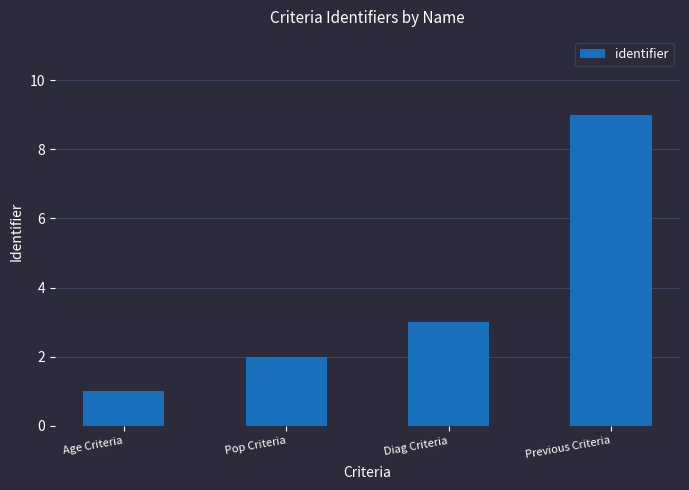

List the labels in order of value, largest first.

Previous Criteria, Diag Criteria, Pop Criteria, Age Criteria